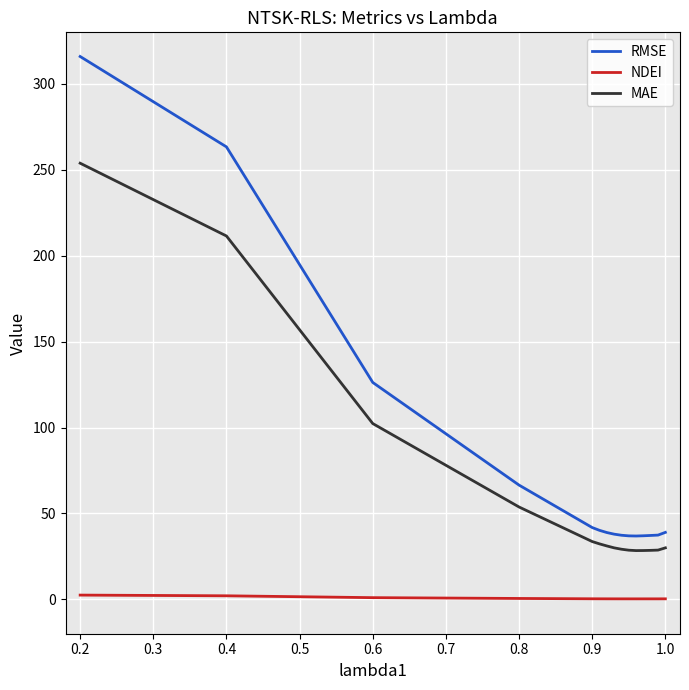

What is the minimum value for MAE?

28.4